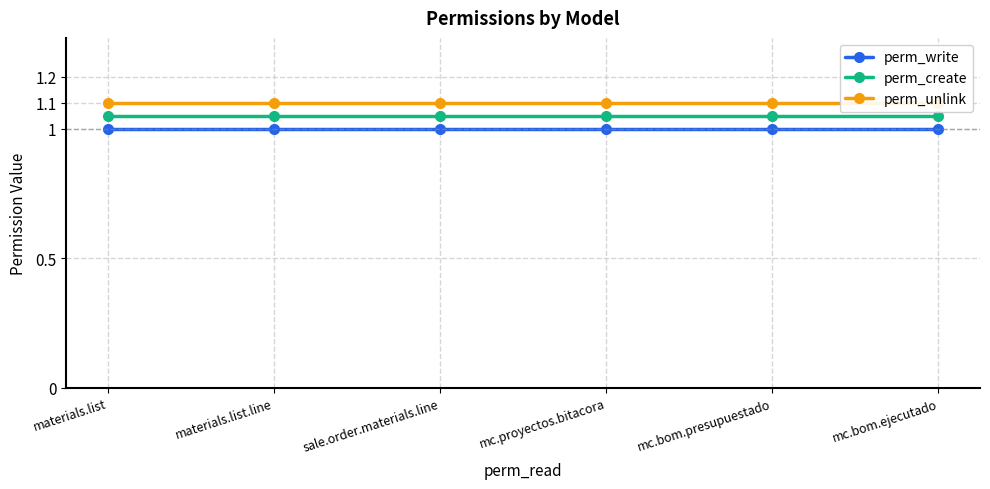

What is the lowest value of the perm_write series?

1.0